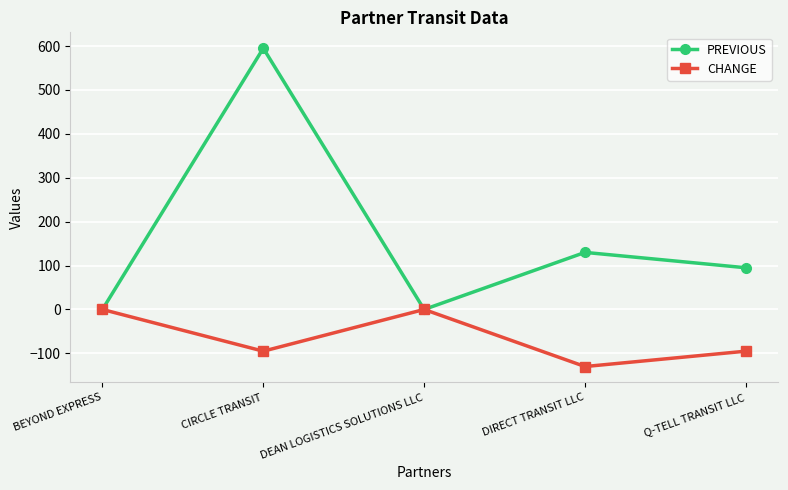

How many categories are shown in the chart?

5